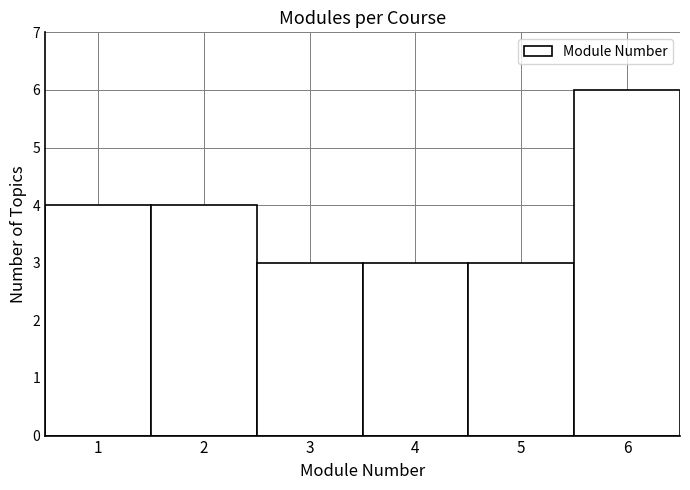

Reading left to right, list every bar in this chart as the range it spans on the x-axis followed by its height. The values are not printed on the chart, so give them approximately, as read against the axis.

0.5 to 1.5: 4
1.5 to 2.5: 4
2.5 to 3.5: 3
3.5 to 4.5: 3
4.5 to 5.5: 3
5.5 to 6.5: 6